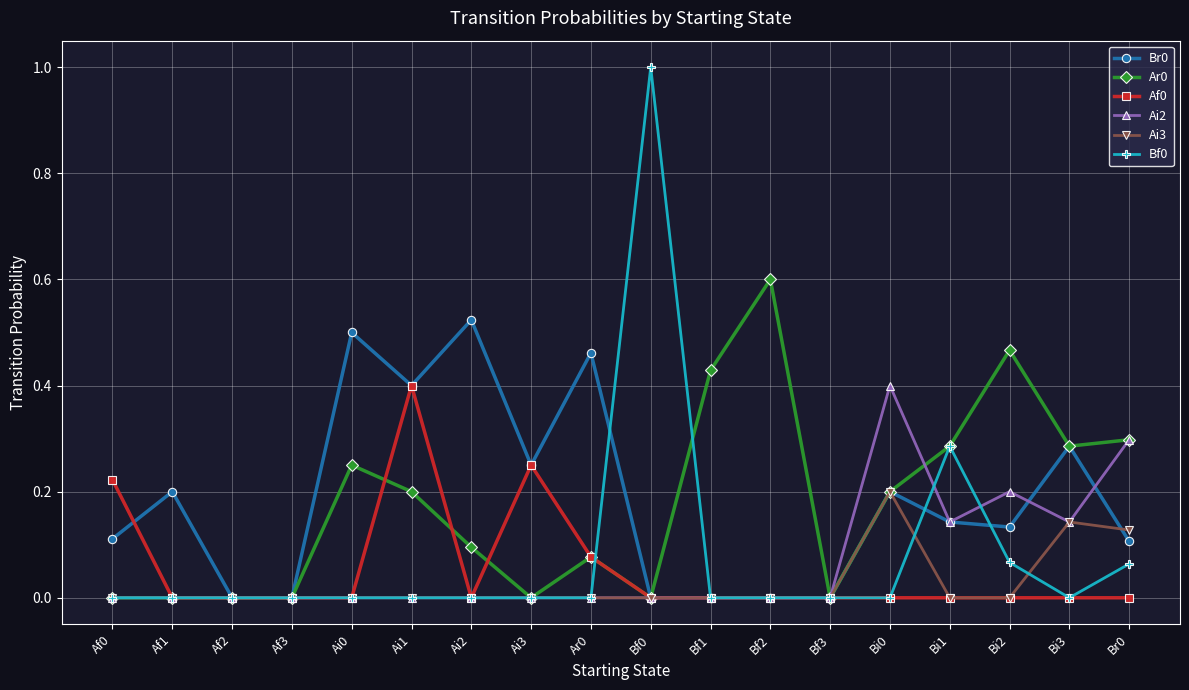

Does the chart have visible grid lines?

Yes